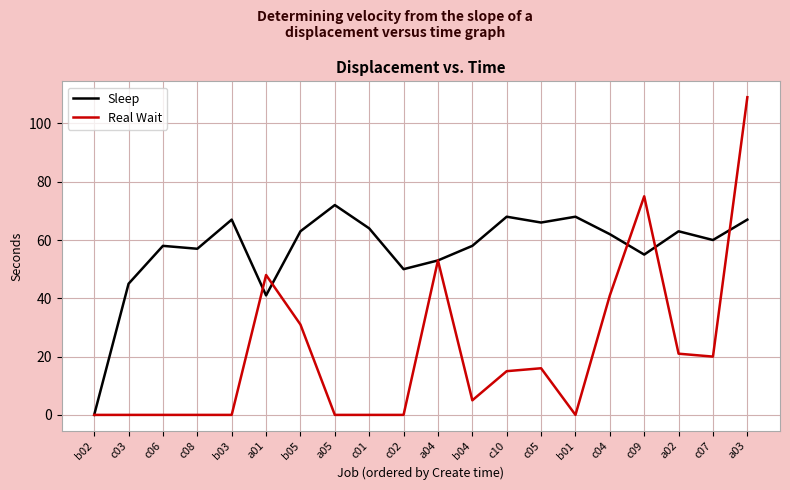

After their last crossing, which series has the higher values: Real Wait or Sleep?

Real Wait